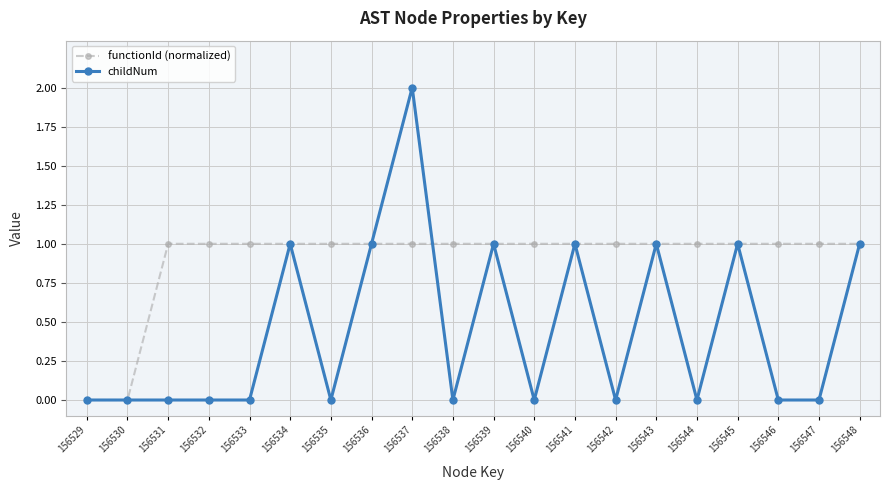

Reading right to left, what are all the values shown in this chart?

functionId (normalized): 1	1	1	1	1	1	1	1	1	1	1	1	1	1	1	1	1	1	0	0
childNum: 1	0	0	1	0	1	0	1	0	1	0	2	1	0	1	0	0	0	0	0